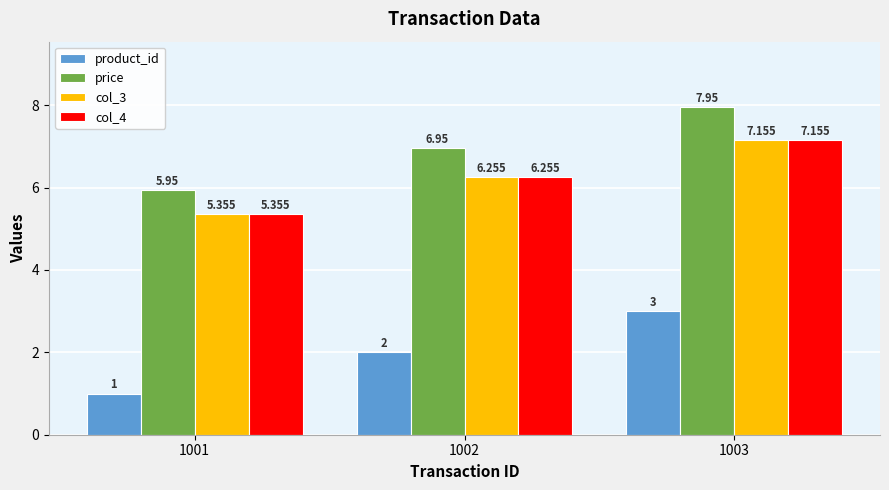

Is the value of col_3 at 1001 greater than the value of price at 1001?

No